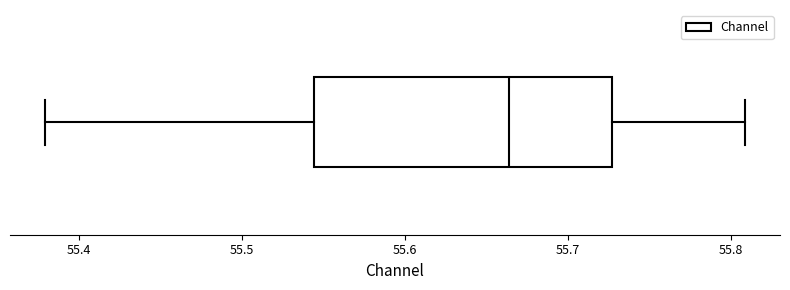

Read this box plot against the x-axis: the position of the median line, the range covered by the box, and the ends of both whiskers. The values are not printed on the chart, so give them approximately, as read against the axis.

median 55.66, box 55.54 to 55.73, whiskers 55.38 to 55.81